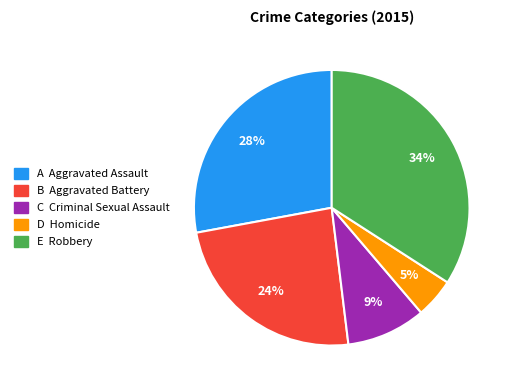

True or false: B Aggravated Battery accounts for 18% of the total.

False